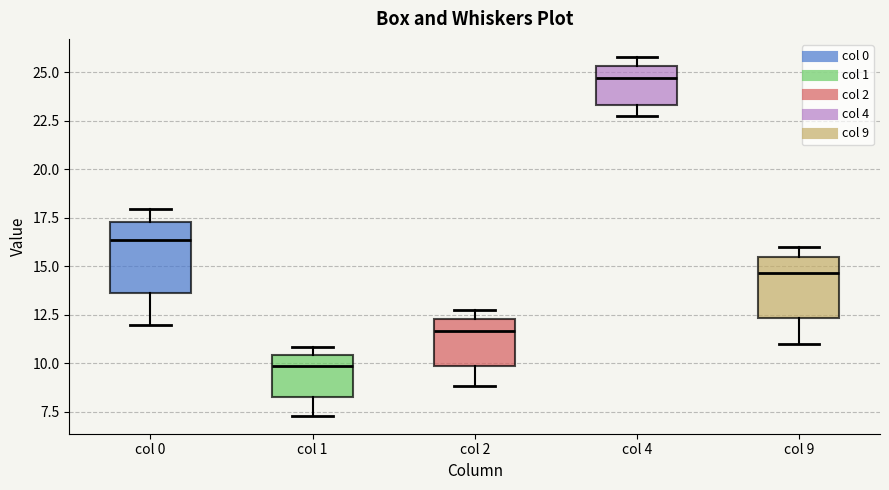

Reading left to right, read every box against the y-axis: the position of its median line, the range the box covers, and the ends of its whiskers. The values are not printed on the chart, so give them approximately, as read against the axis.

col 0: median 16.5, box 13.5 to 17.5, whiskers 12.0 to 18.0
col 1: median 10.0, box 8.5 to 10.5, whiskers 7.5 to 11.0
col 2: median 11.5, box 10.0 to 12.5, whiskers 9.0 to 13.0
col 4: median 24.5, box 23.5 to 25.5, whiskers 23.0 to 26.0
col 9: median 14.5, box 12.5 to 15.5, whiskers 11.0 to 16.0